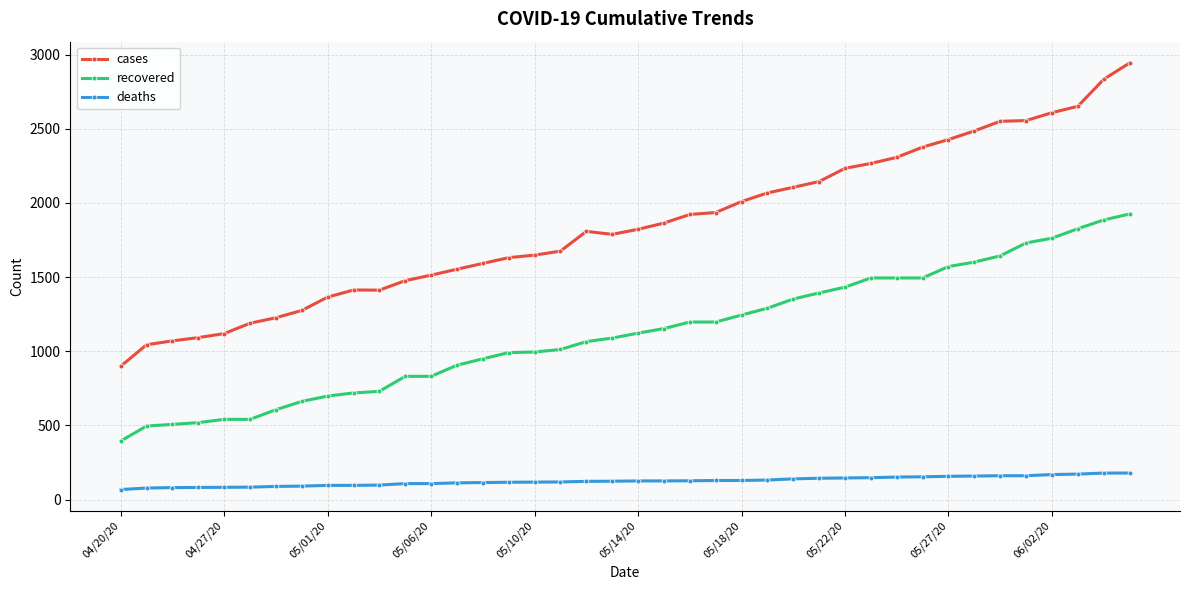

True or false: cases has more than 1 points higher than both neighbors.

True